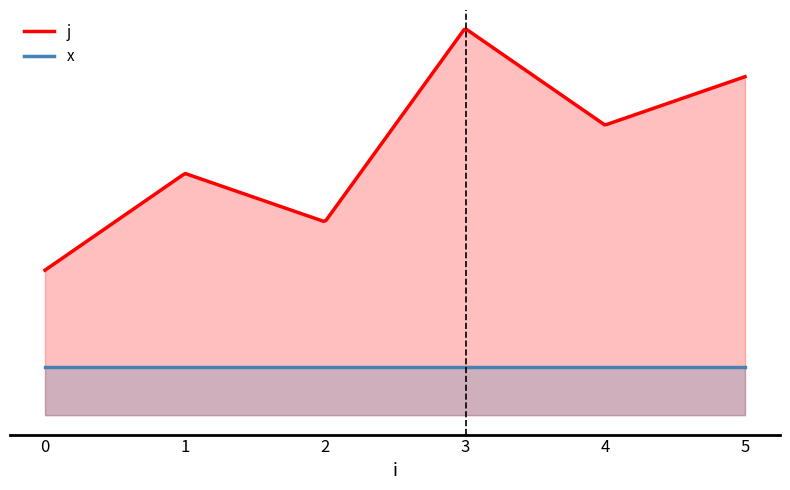

Does the chart have visible grid lines?

No